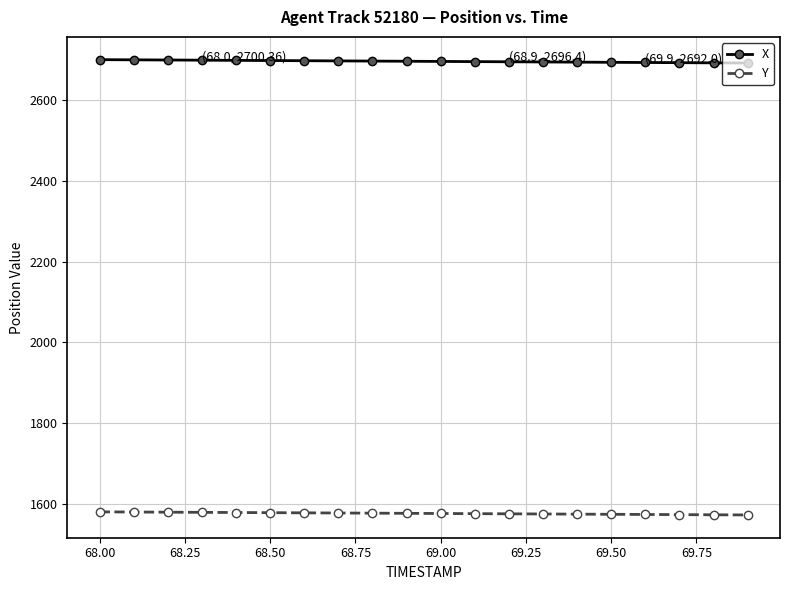

Is this an area chart (filled region under the line)?

No